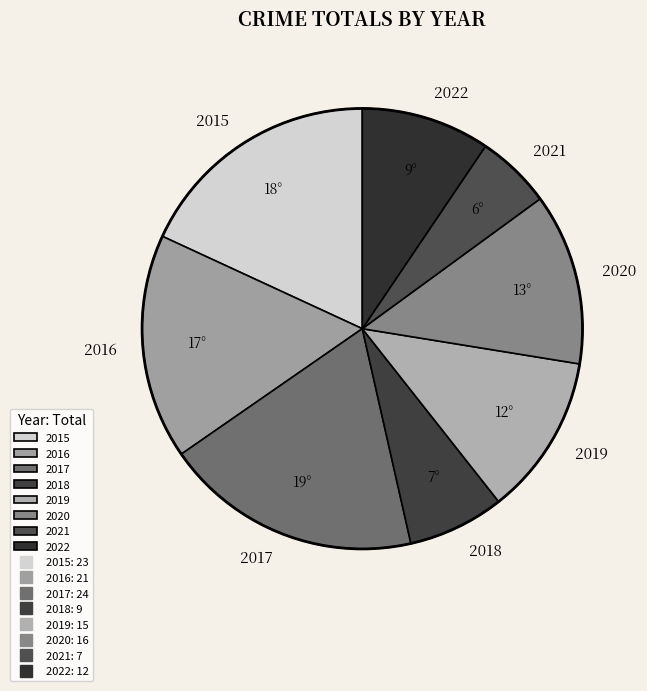

What is the ratio of the value at 2021 to the value at 2015?

0.3